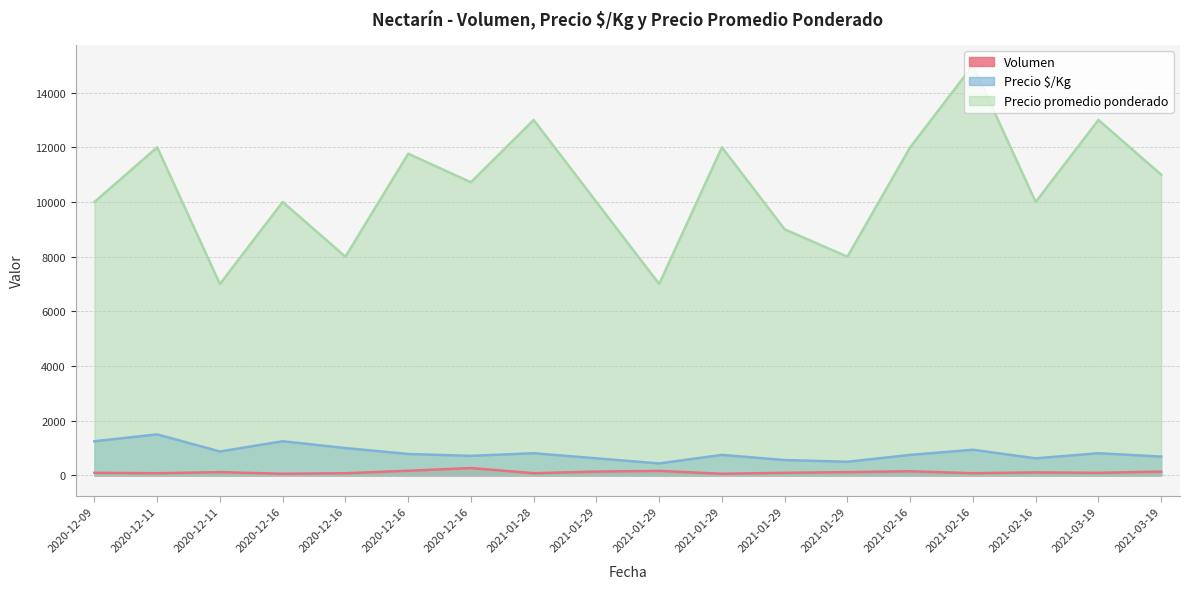

What is the maximum value shown in the chart?

15000